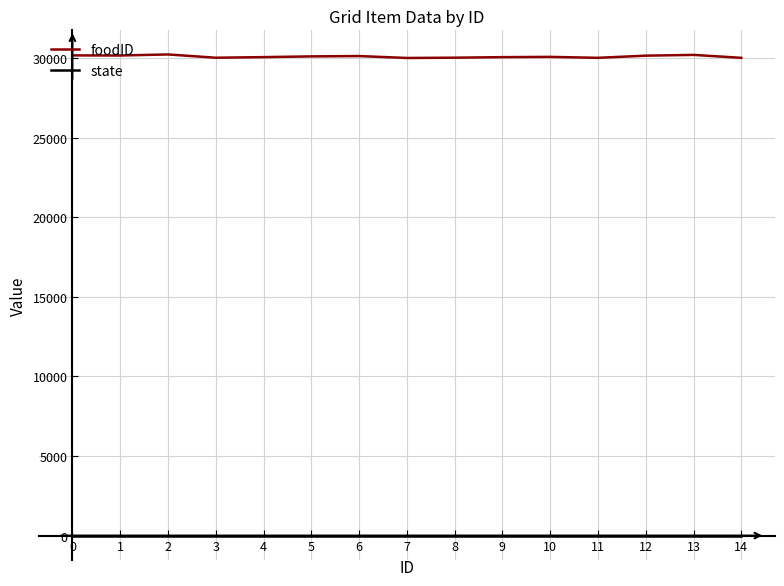

What are all the series names shown in the legend?

foodID, state